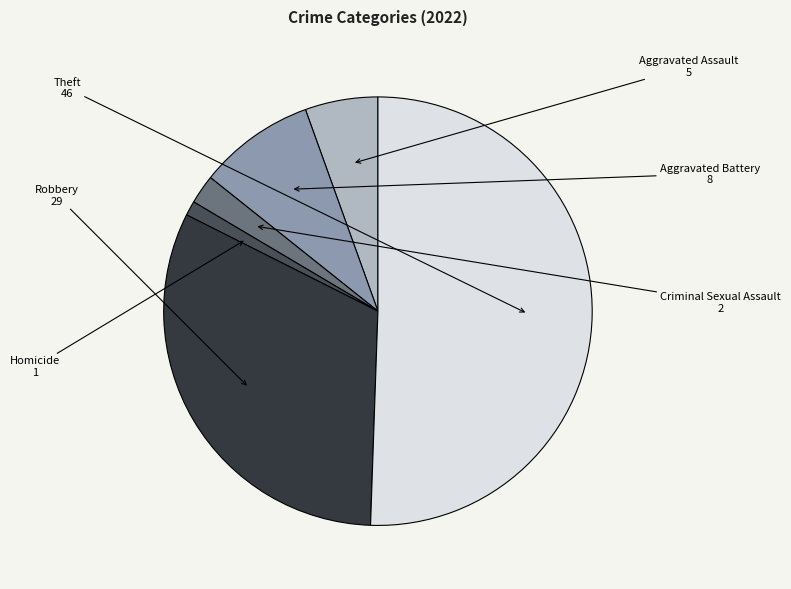

Which has a higher value, Criminal Sexual Assault or Aggravated Battery?

Aggravated Battery